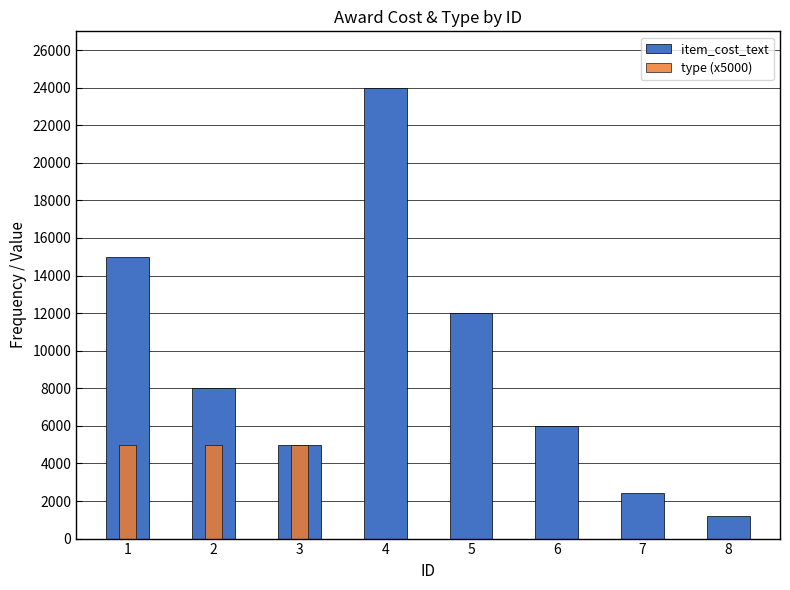

Rank the series by their maximum value, from highest to lowest.

item_cost_text, type (x5000)